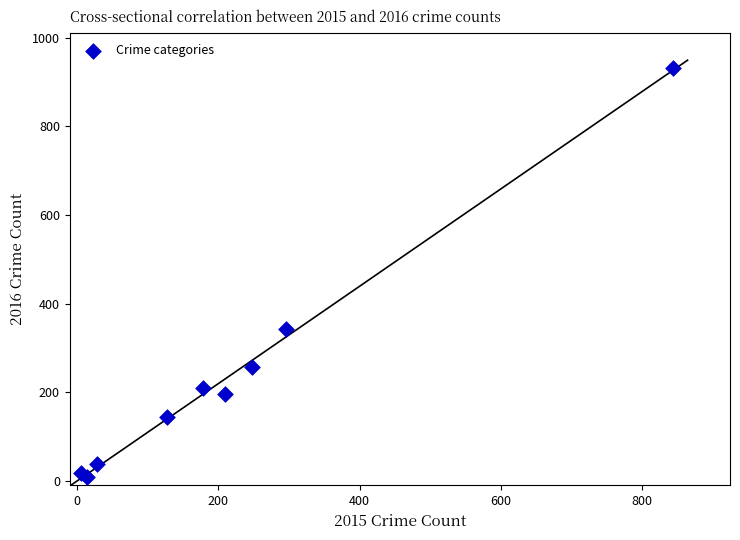

What Y value in the scatter plot is closest to 469?

342